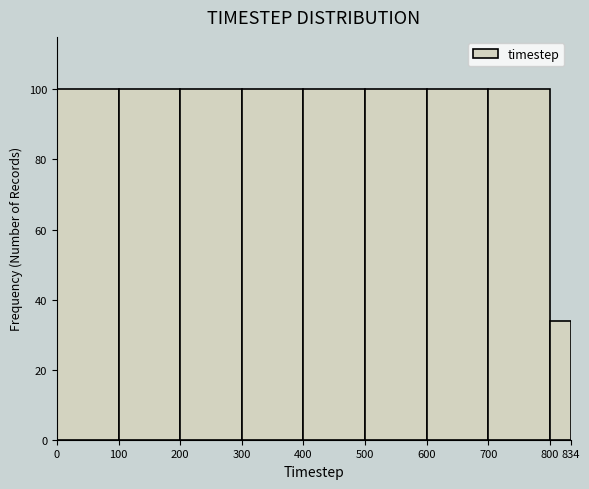

Reading left to right, transcribe this chart: for each bar, give the range it covers on the x-axis and its height. The values are not printed on the chart, so give them approximately, as read against the axis.

0 to 100: 100
100 to 200: 100
200 to 300: 100
300 to 400: 100
400 to 500: 100
500 to 600: 100
600 to 700: 100
700 to 800: 100
800 to 834: 34